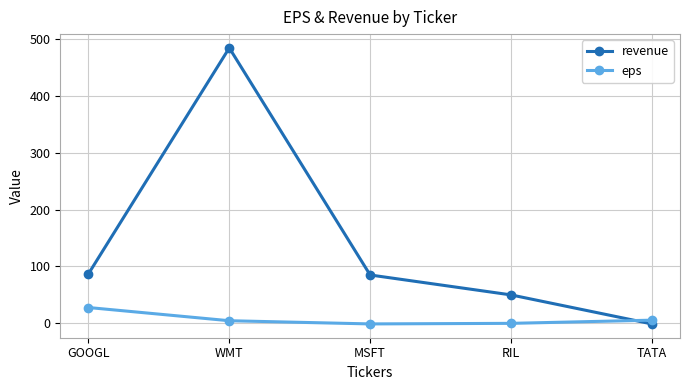

Does the chart have visible grid lines?

Yes